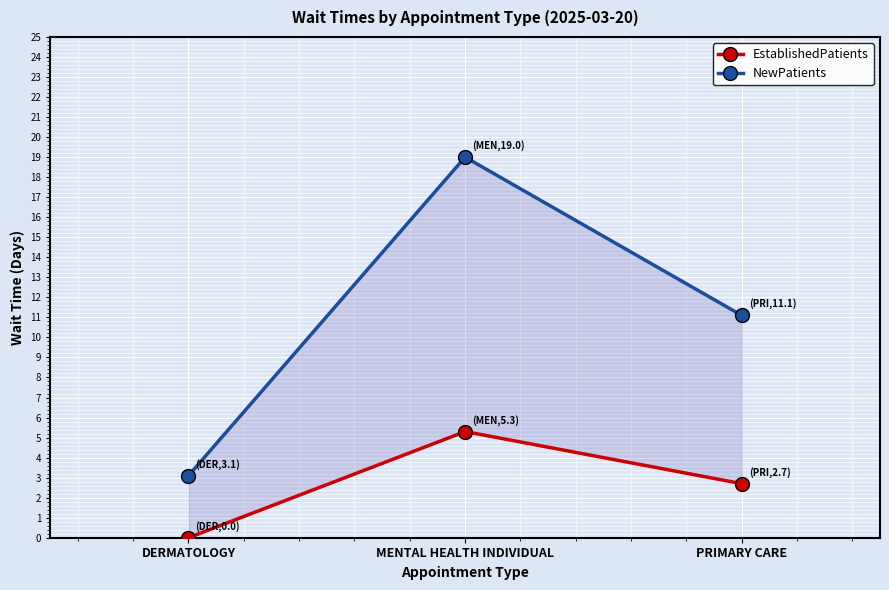

The NewPatients series shows 11.1 at PRIMARY CARE. True or false?

True